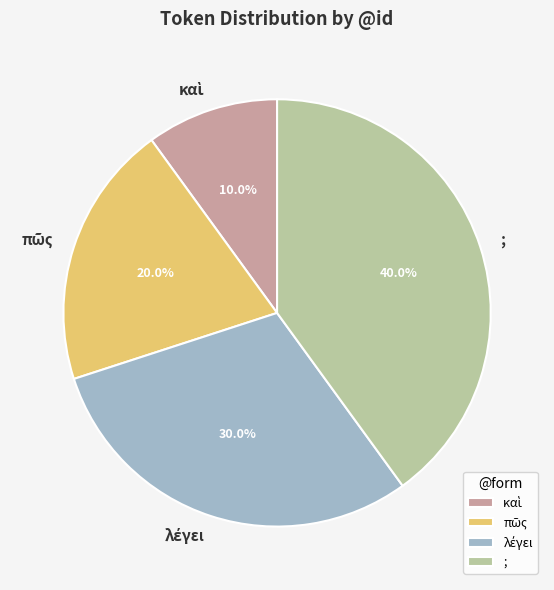

Which slice is the largest?

;